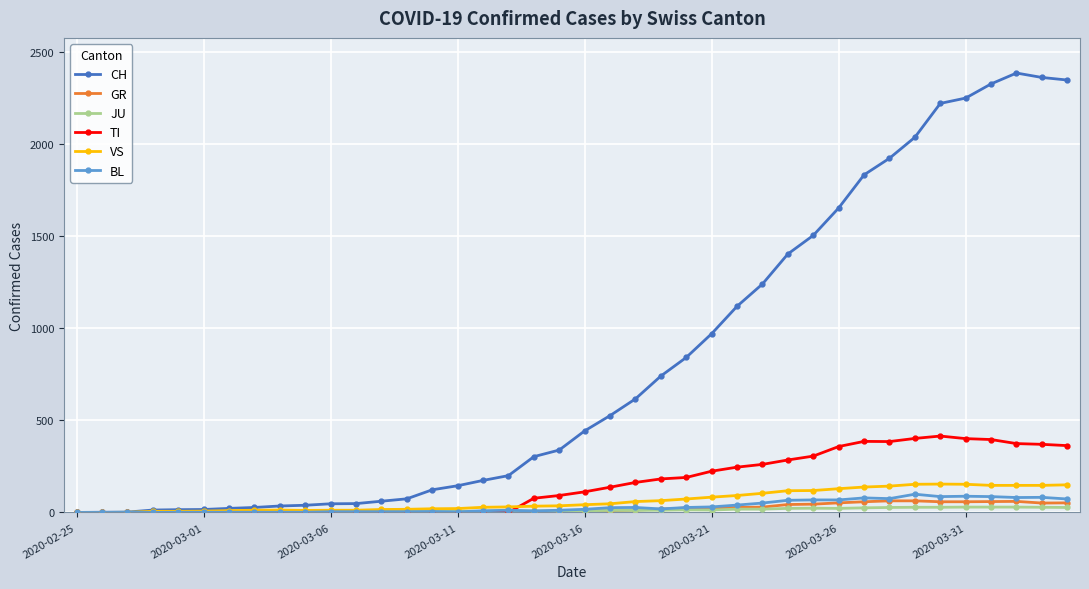

What is the maximum value for GR?

63